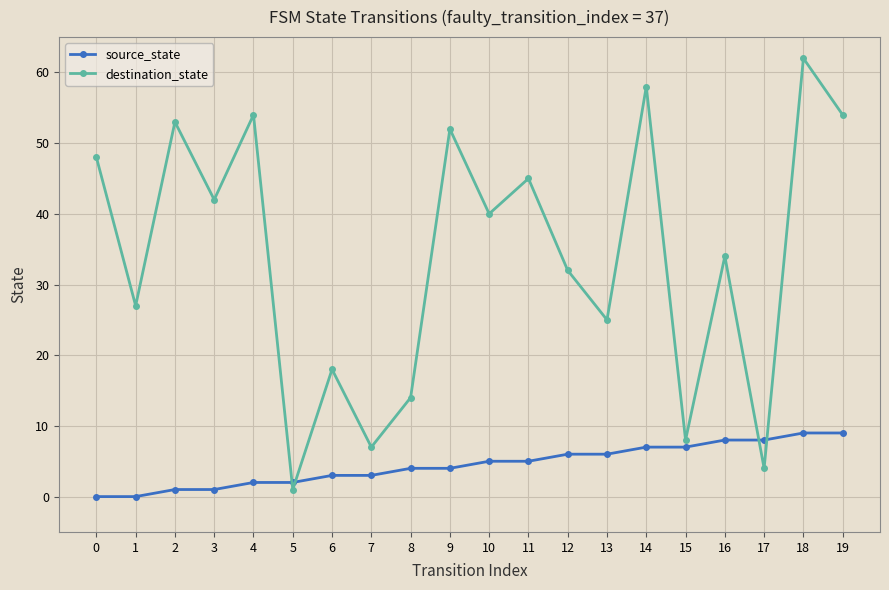

At how many categories does at least one series exceed 57?

2